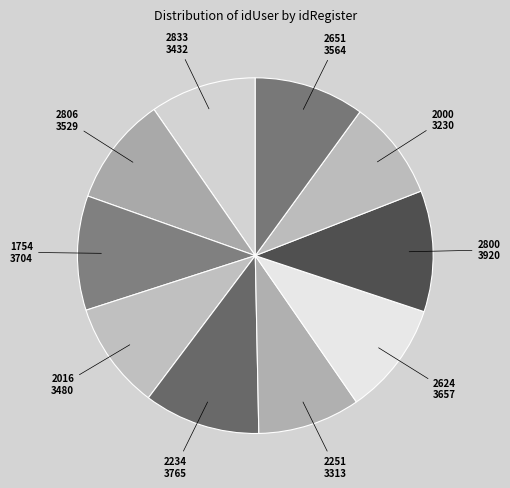

Count the number of slices in the pie.

10